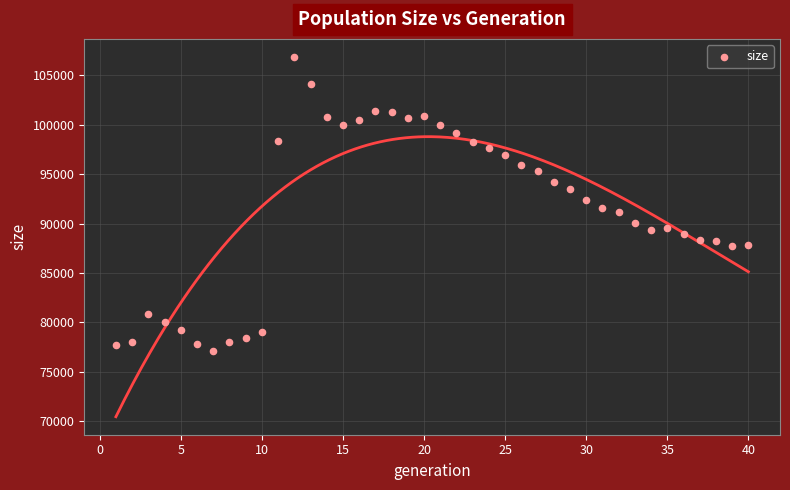

What is the range of Y values (max minus min)?

29805